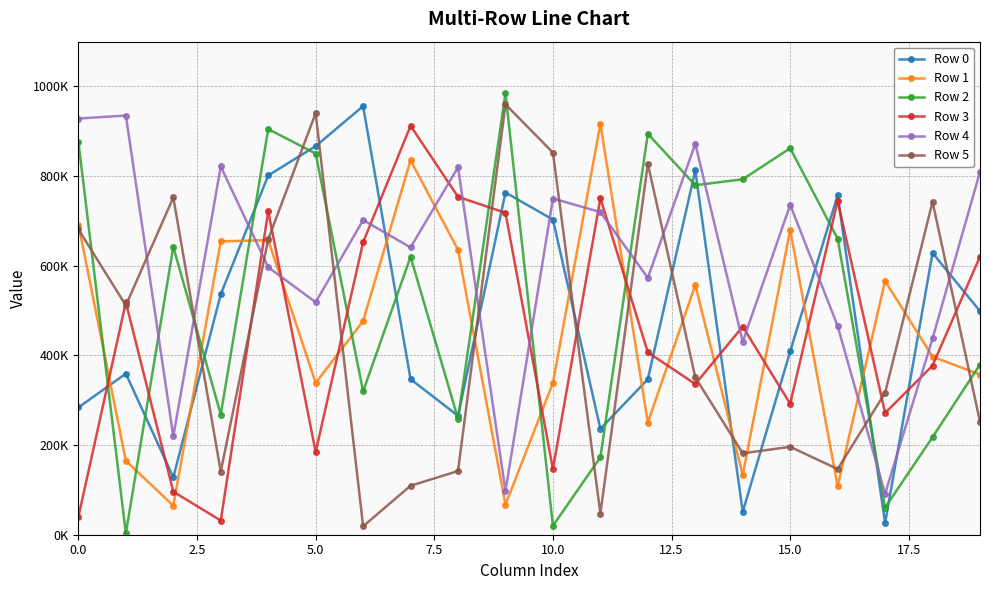

What are all the series names shown in the legend?

Row 0, Row 1, Row 2, Row 3, Row 4, Row 5